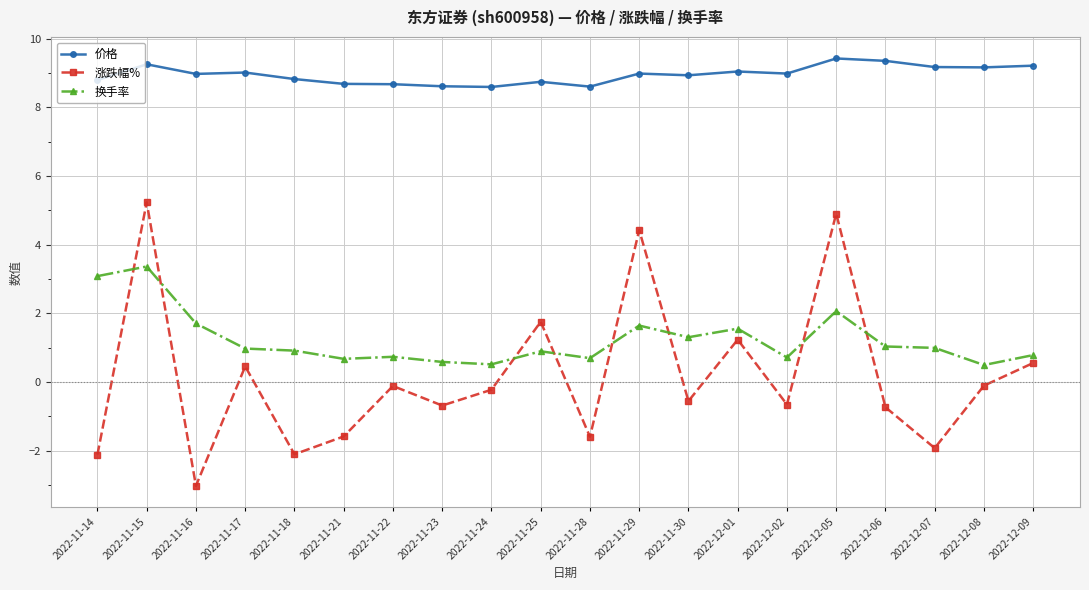

True or false: 涨跌幅% has more than 2 points higher than both neighbors.

True